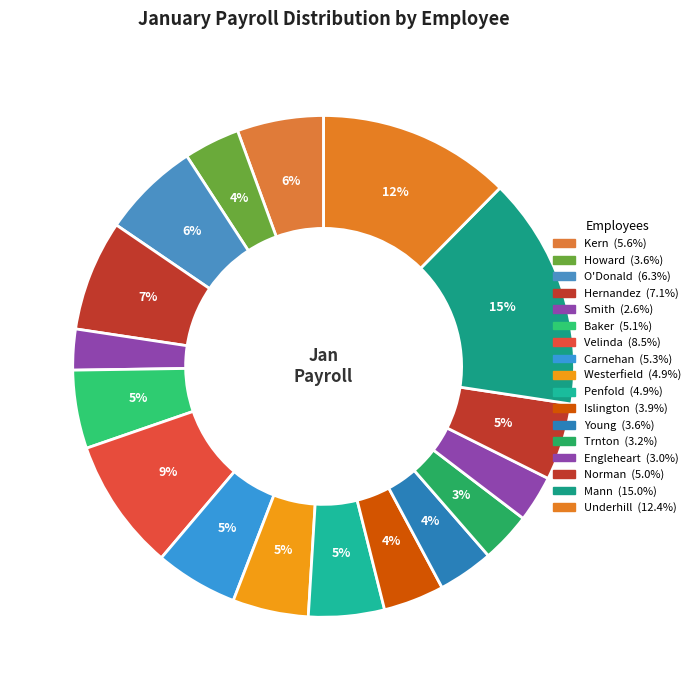

Count the number of slices in the pie.

17